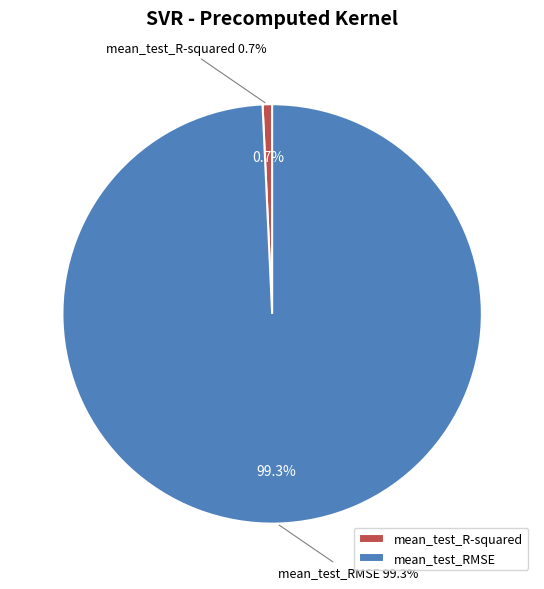

What percentage is the mean_test_R-squared slice, to the nearest percent?

1%